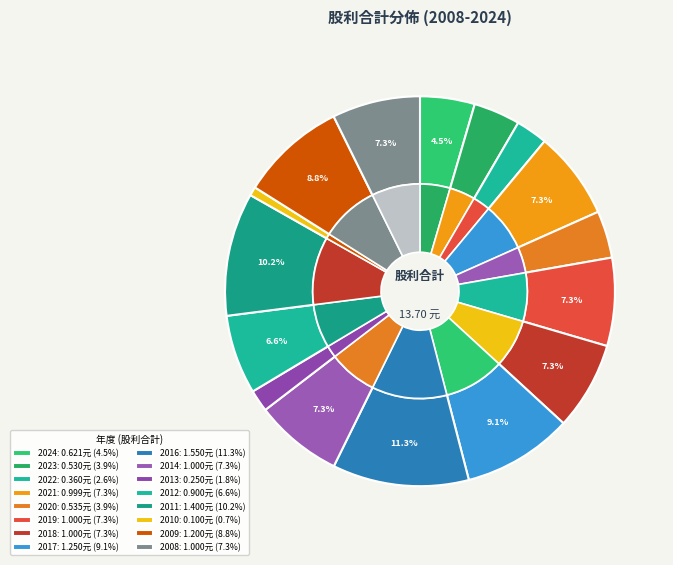

Is there any slice that represents more than half of the pie?

No